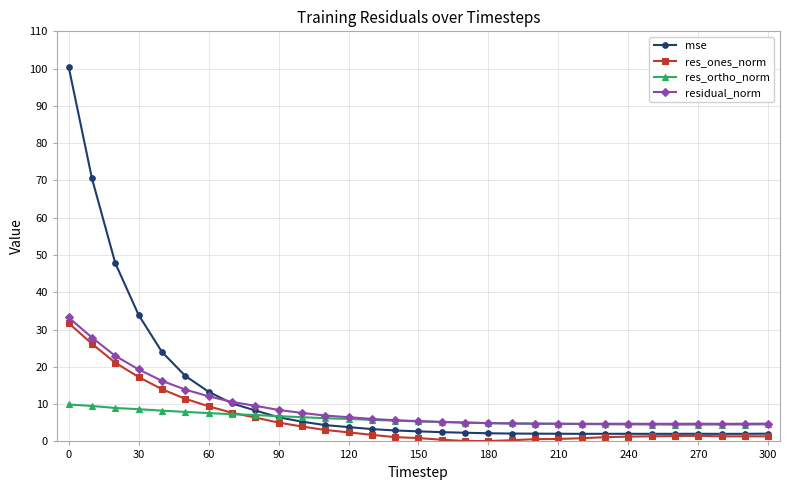

What is the maximum value for res_ones_norm?

31.7